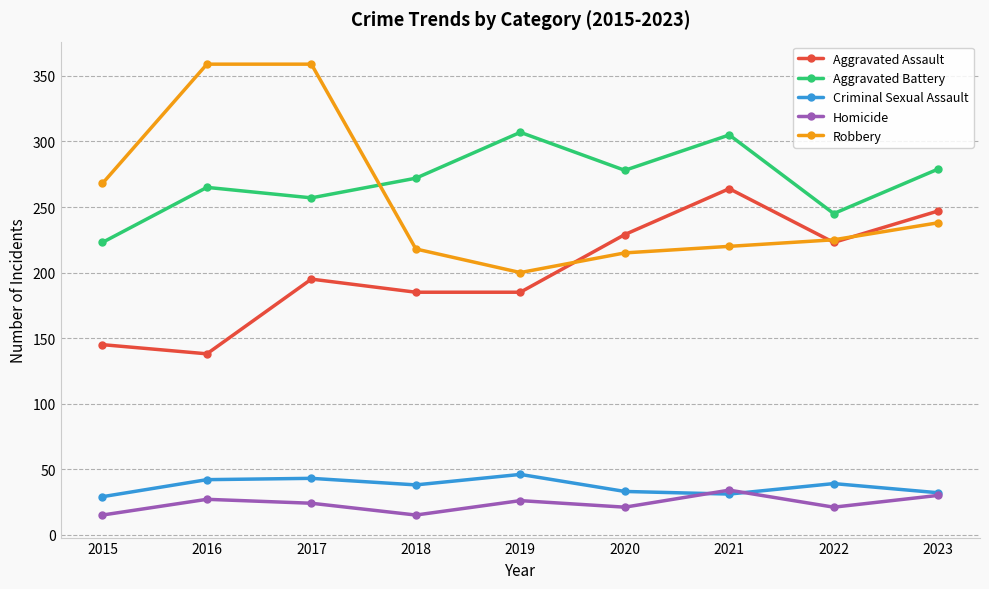

At 2018, list the series in order from largest to smallest.

Aggravated Battery, Robbery, Aggravated Assault, Criminal Sexual Assault, Homicide